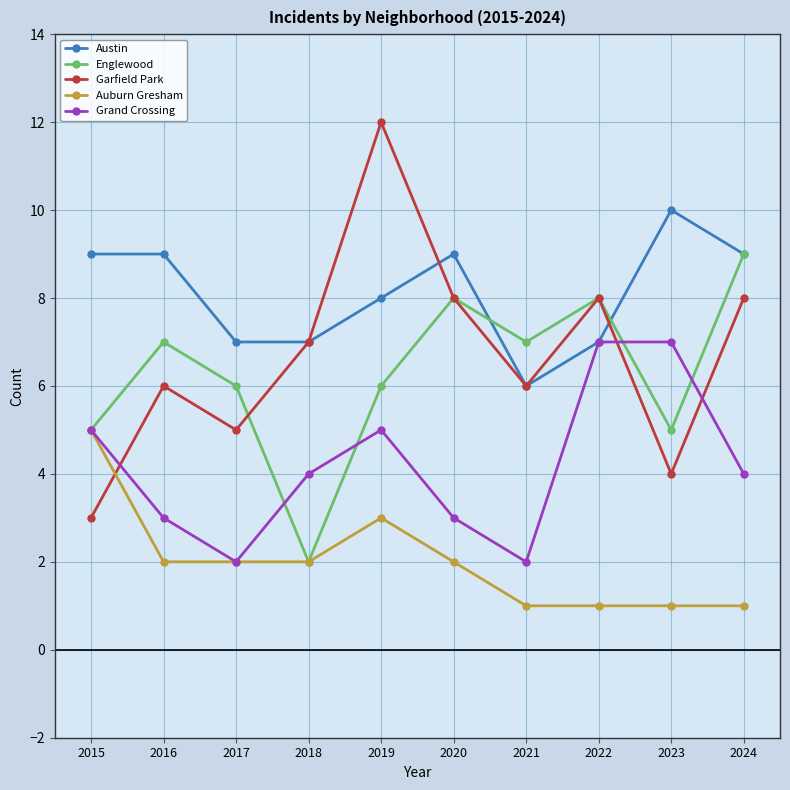

Which series has the largest range (max minus min)?

Garfield Park